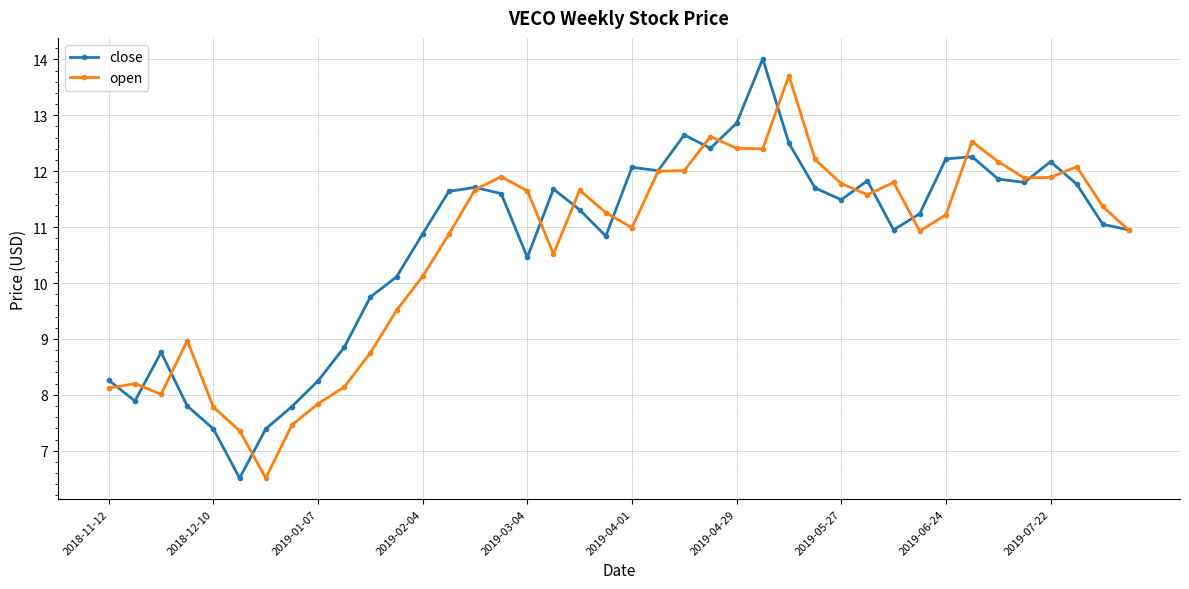

What is the highest value of the close series?

14.0